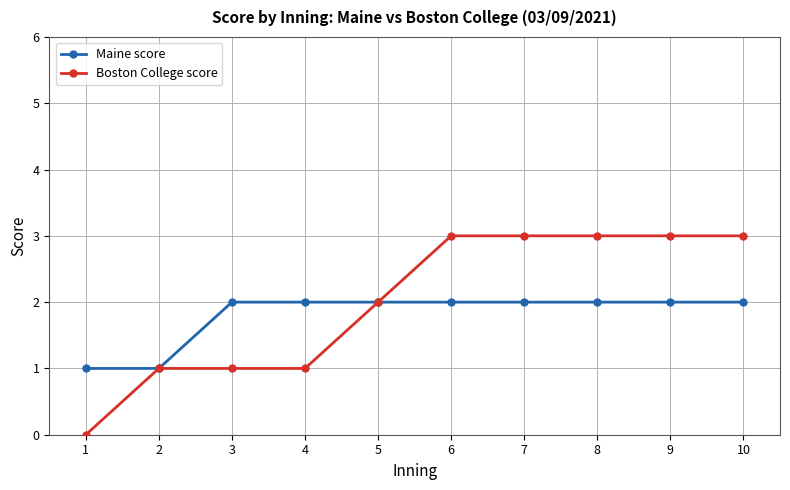

Which label corresponds to the smallest value in the chart?

1